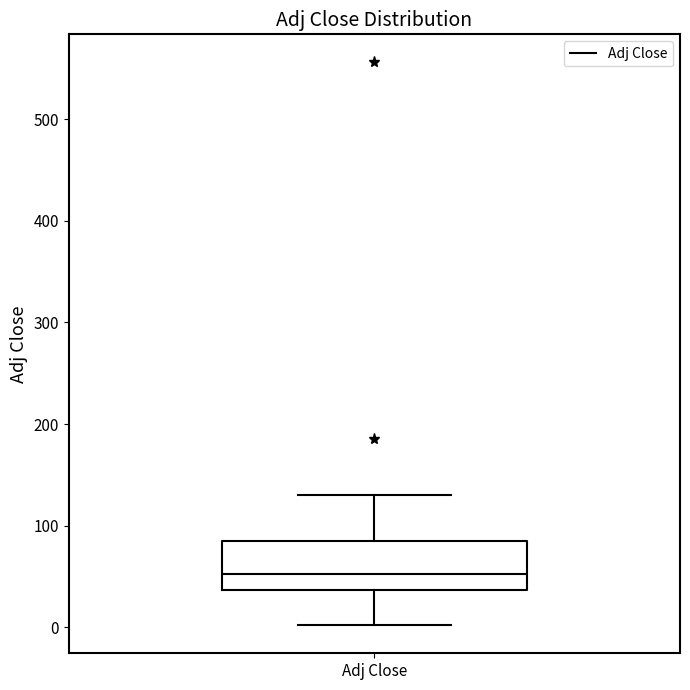

Transcribe this box plot: give where the median line is, the range the box spans, and where the two whiskers end, as read against the y-axis. The values are not printed on the chart, so give them approximately, as read against the axis.

median 50, box 40 to 80, whiskers 0 to 130